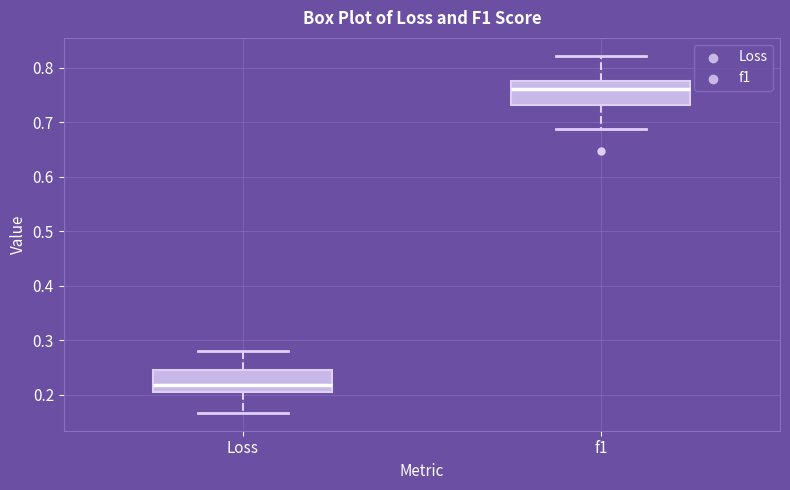

Which box has the lowest median line?

Loss